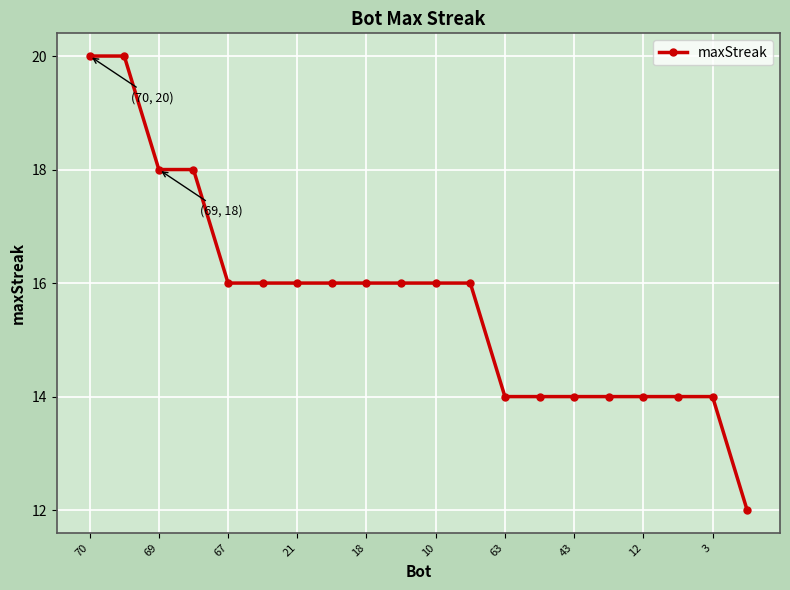

How many values are below 16?

8